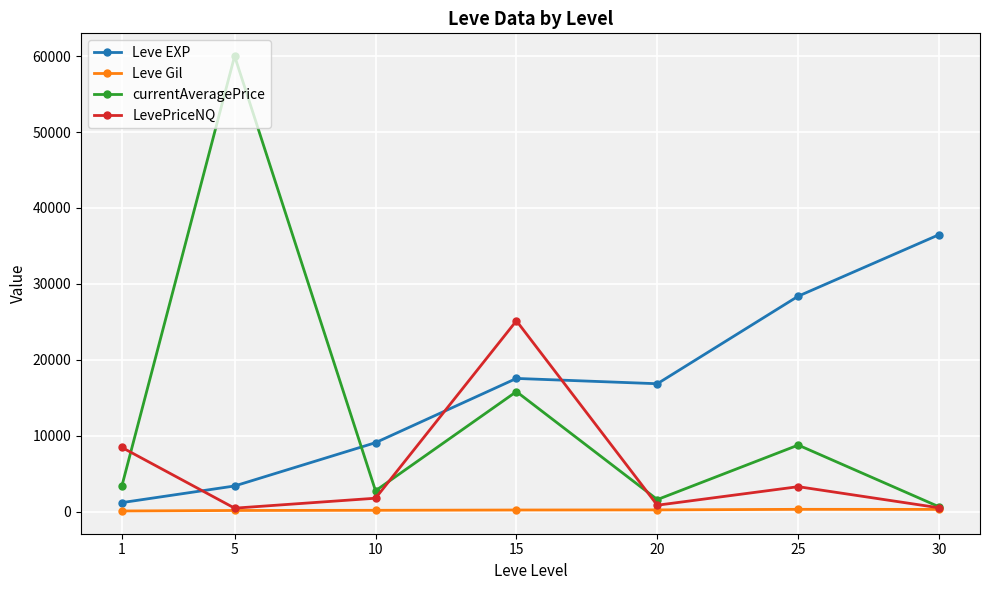

Does the chart have visible grid lines?

Yes